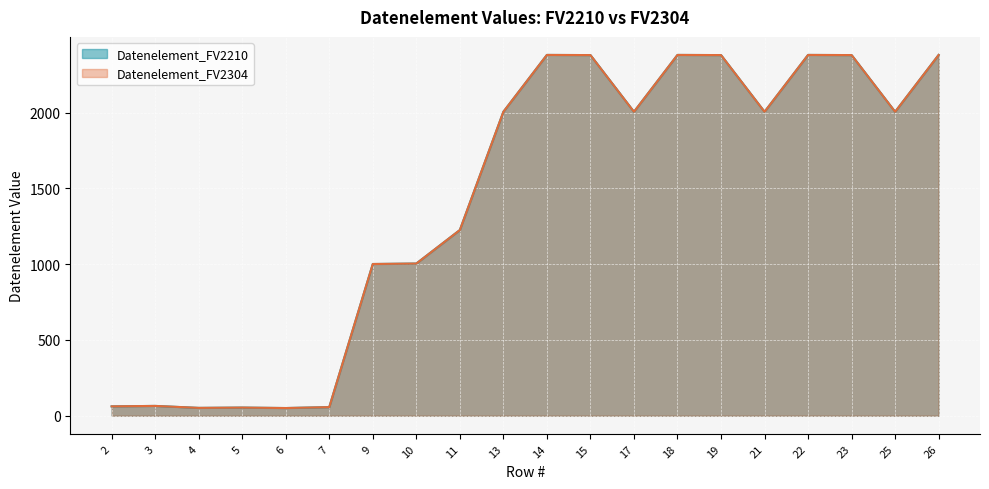

At how many categories does at least one series exceed 82?

14